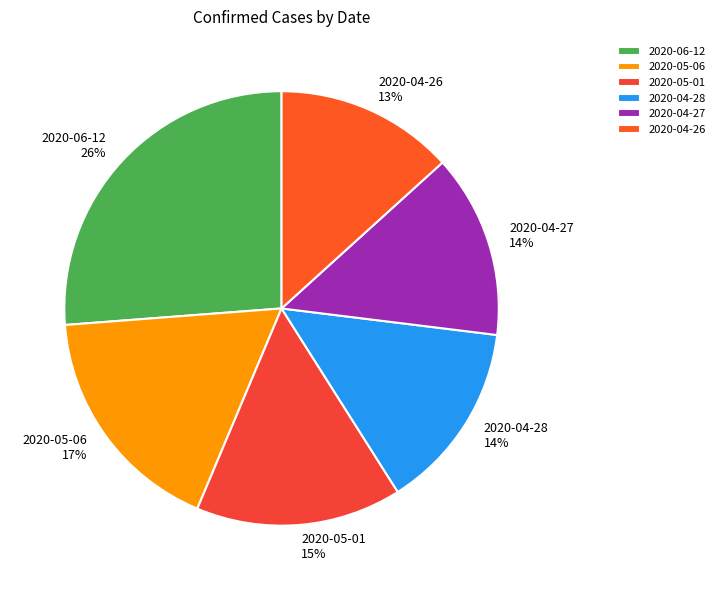

Which category has the biggest portion of the pie?

2020-06-12